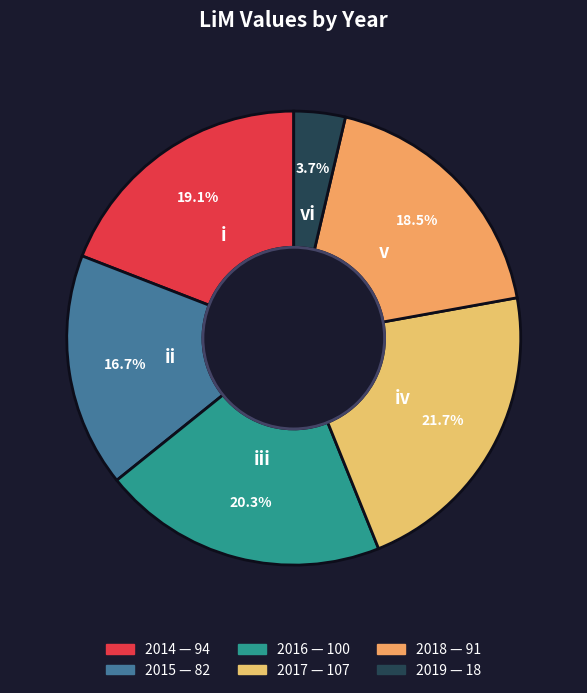

Which slice is the largest?

2017